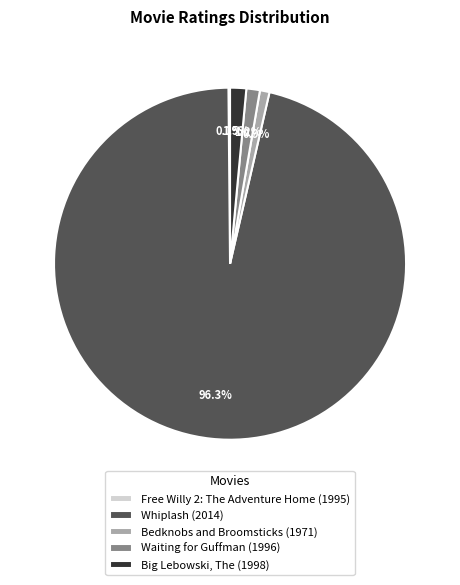

Which category has the biggest portion of the pie?

Whiplash (2014)